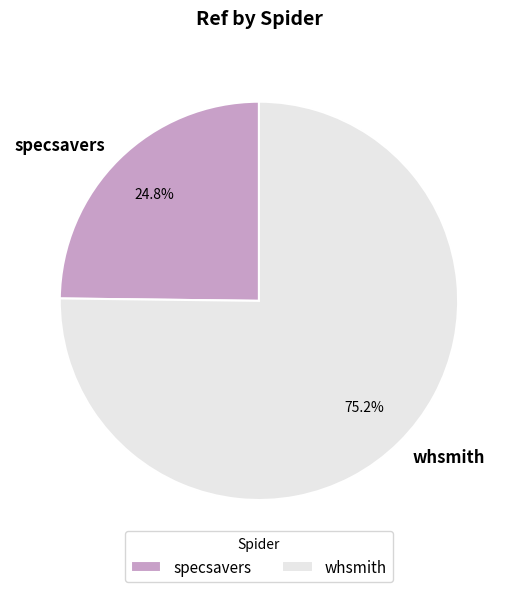

What is the total percentage of specsavers and whsmith?

100.0%